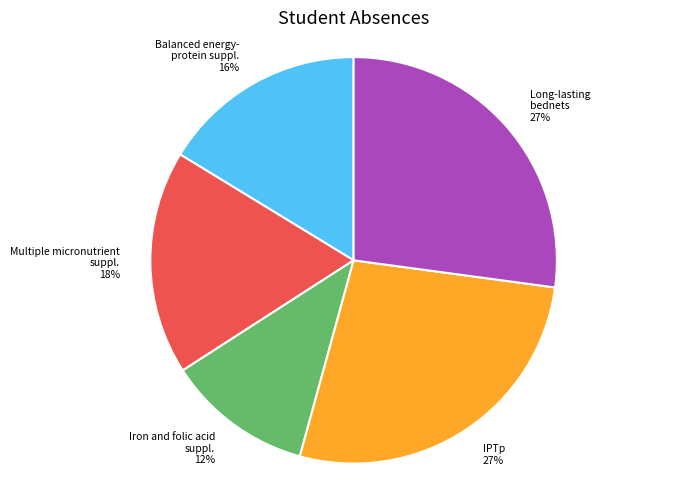

To the nearest percent, what is the average slice percentage?

20%